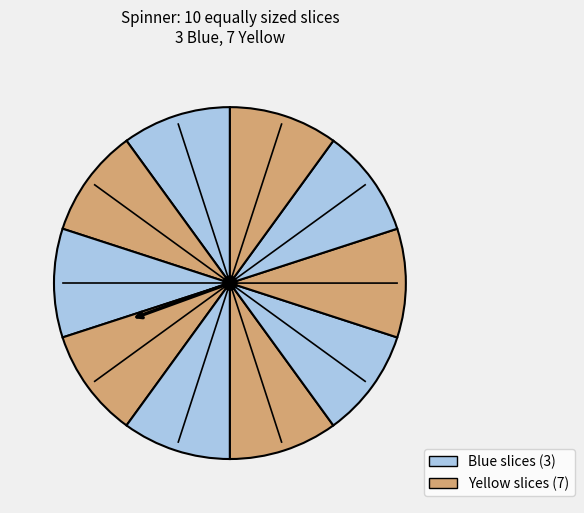

How many segments does this pie chart have?

10